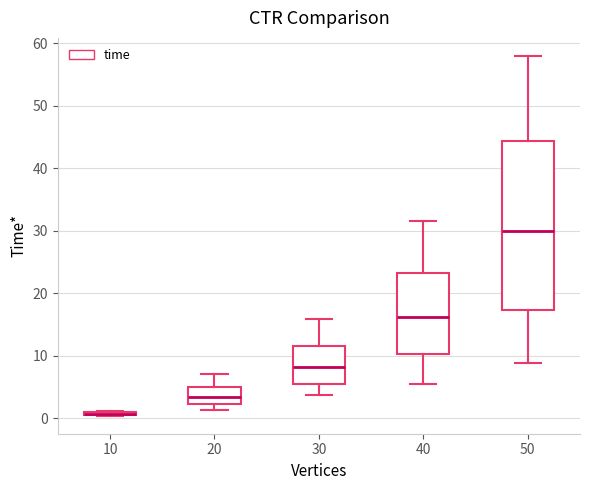

Which box is the tallest, from its lower edge to its upper edge?

50